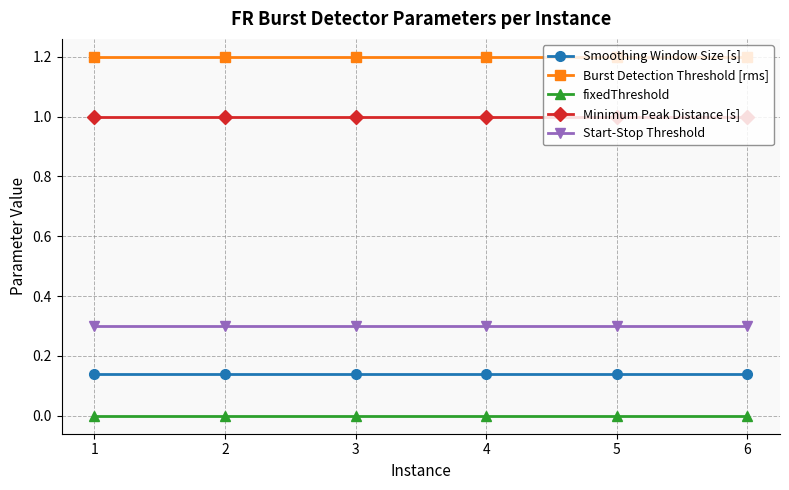

The Minimum Peak Distance [s] series shows 1.0 at 3. True or false?

True